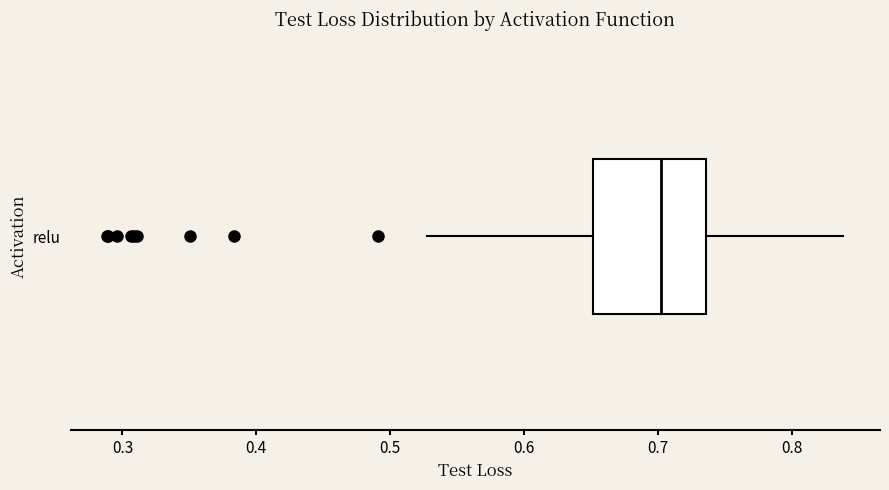

Where is the left edge of the box for relu on the x-axis? The values are not printed on the chart, so give them approximately, as read against the axis.

0.65